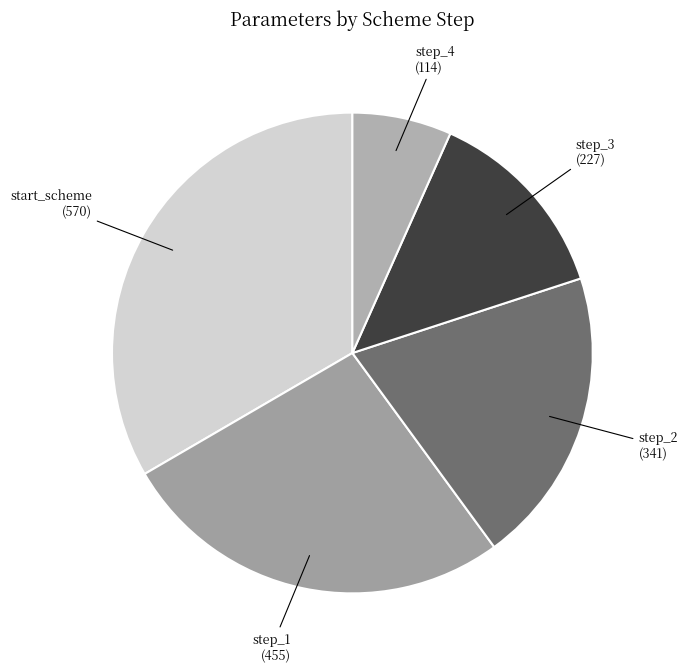

The step_2 slice represents 20% of the pie. True or false?

True